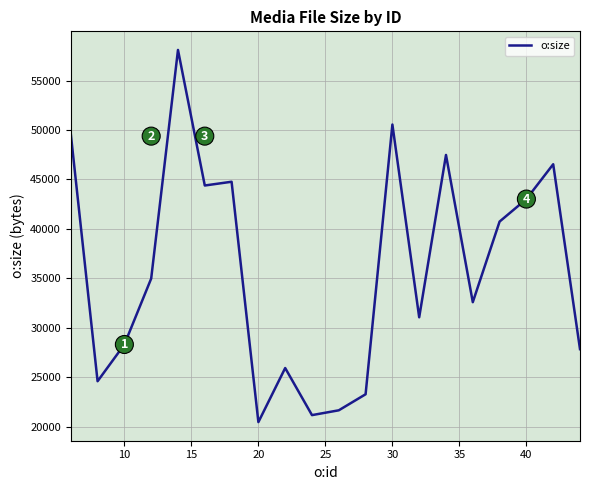

What is the minimum value shown in the chart?

20468